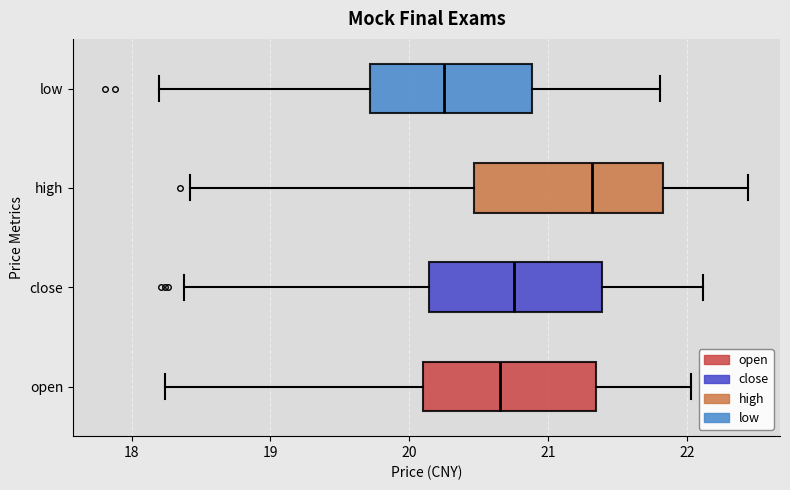

Where is the left edge of the box for open on the x-axis? The values are not printed on the chart, so give them approximately, as read against the axis.

20.1